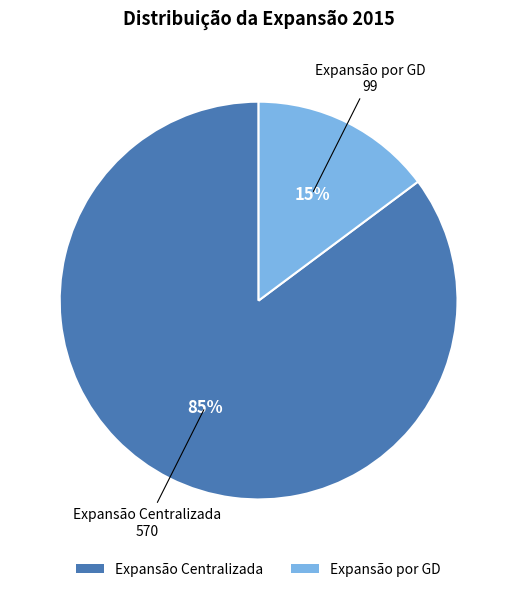

How many segments does this pie chart have?

2